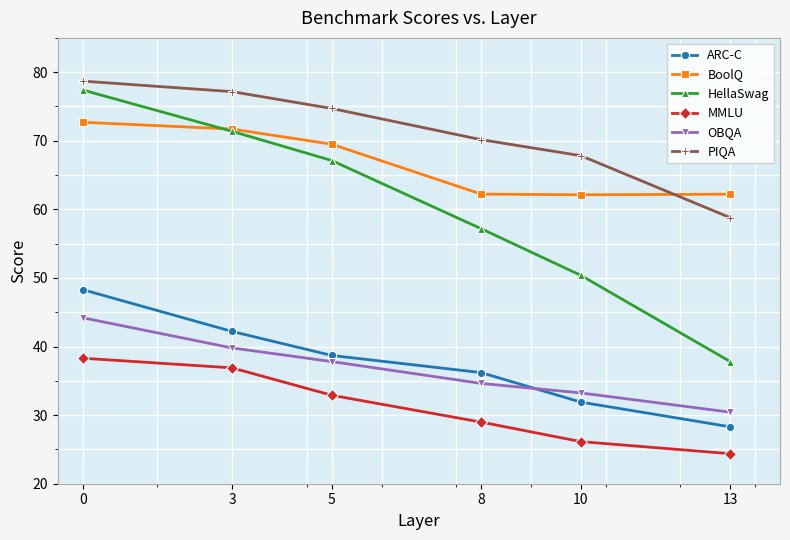

What is the minimum value for MMLU?

24.4